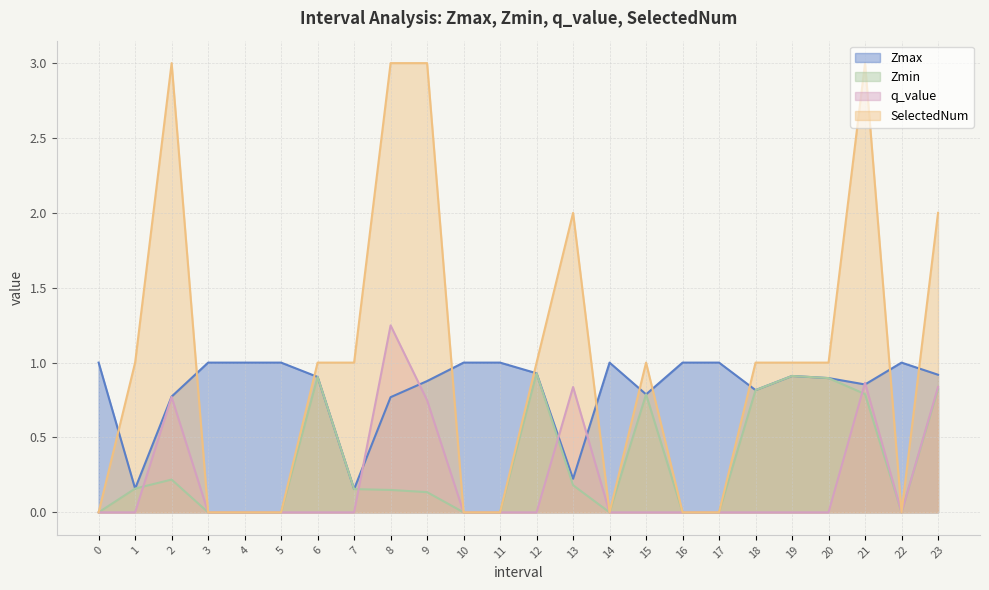

The value of Zmax at 15 is 0.8. True or false?

True